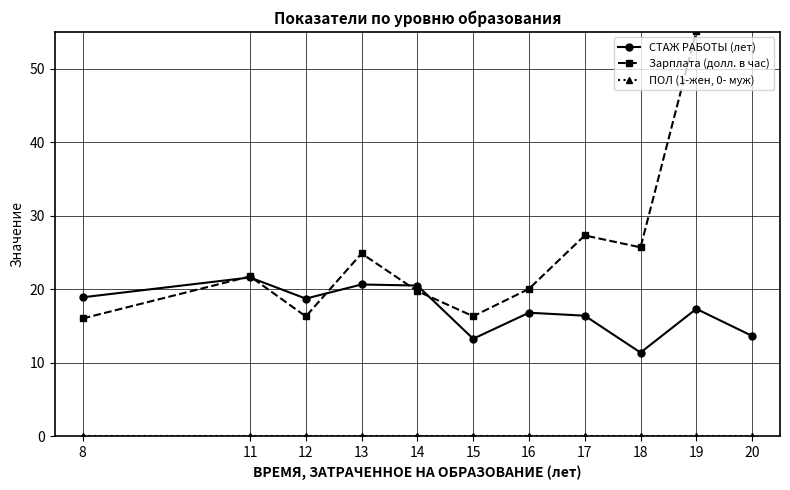

True or false: СТАЖ РАБОТЫ (лет) and ПОЛ (1-жен, 0- муж) intersect in this chart.

False